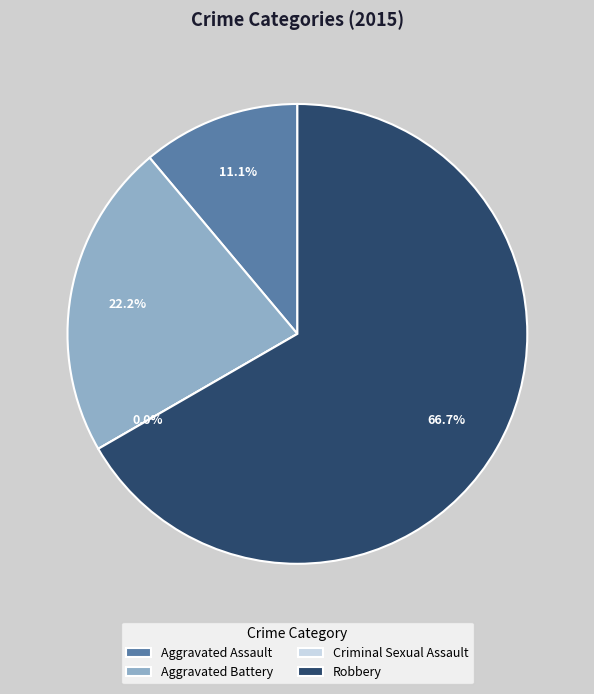

To the nearest percent, what is the combined percentage of Aggravated Assault and Criminal Sexual Assault?

11%